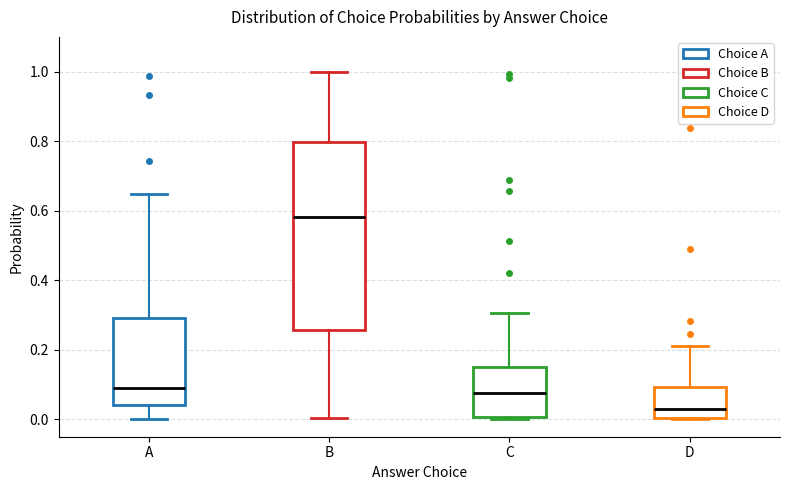

Reading left to right, read every box against the y-axis: the position of its median line, the range the box covers, and the ends of its whiskers. The values are not printed on the chart, so give them approximately, as read against the axis.

A: median 0.08, box 0.04 to 0.30, whiskers 0.00 to 0.64
B: median 0.58, box 0.26 to 0.80, whiskers 0.00 to 1.00
C: median 0.08, box 0.00 to 0.16, whiskers 0.00 (just below the box's lower edge) to 0.30
D: median 0.04, box 0.00 to 0.10, whiskers 0.00 to 0.20